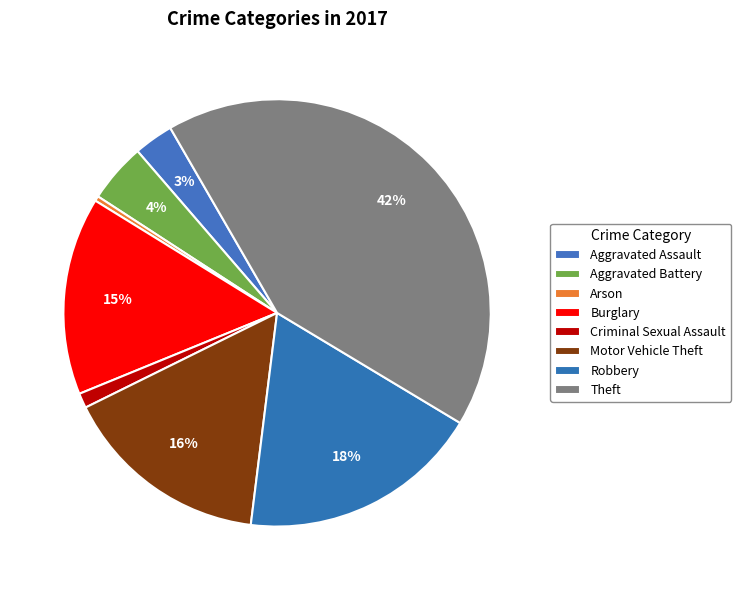

The Aggravated Assault slice represents 1% of the pie. True or false?

False